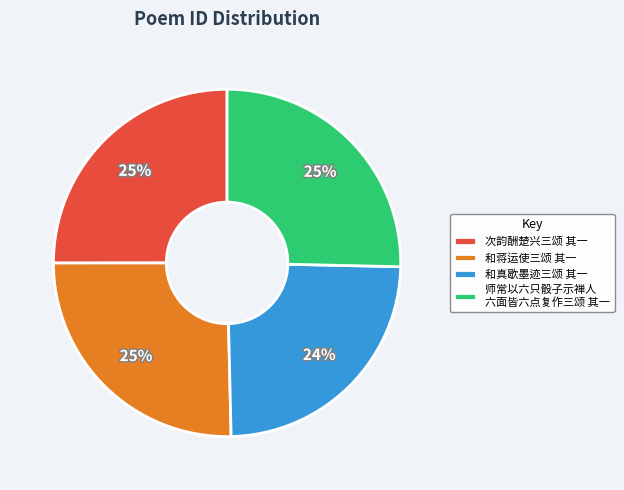

Is there any slice that represents more than half of the pie?

No